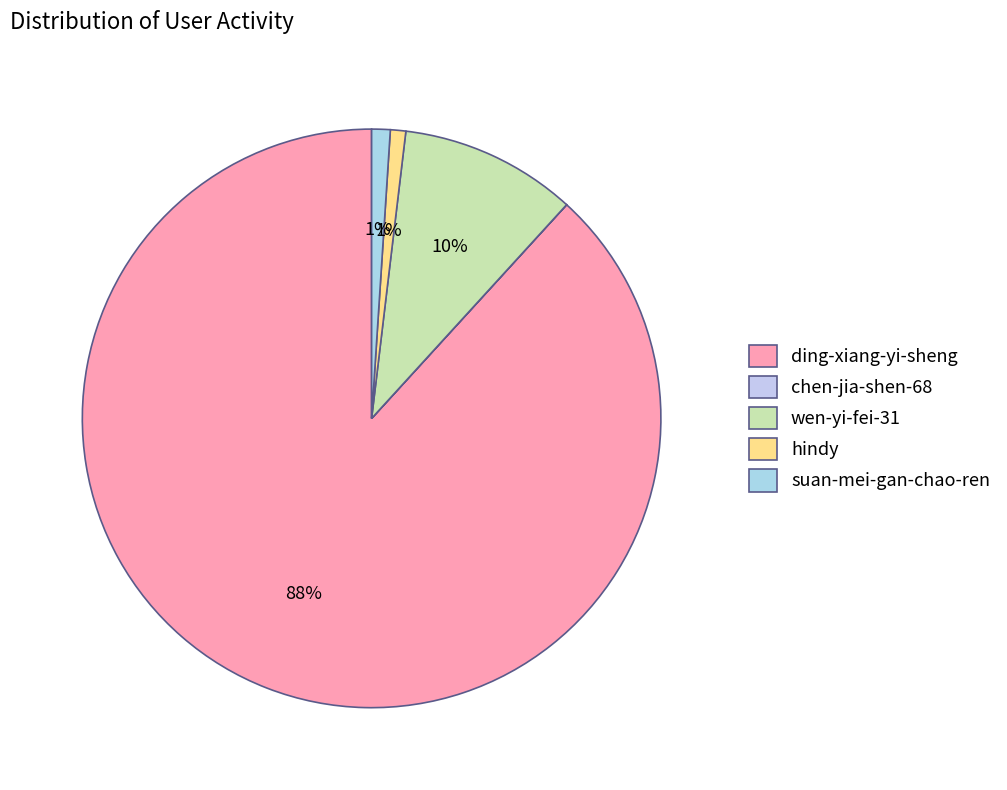

Do ding-xiang-yi-sheng and hindy together represent more than half of the pie?

Yes